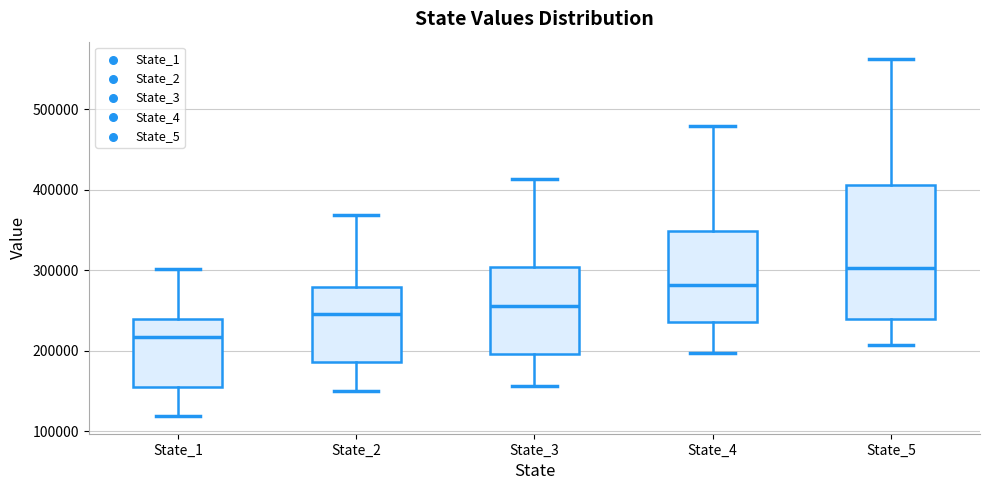

Reading left to right, read every box against the y-axis: the position of its median line, the range the box covers, and the ends of its whiskers. The values are not printed on the chart, so give them approximately, as read against the axis.

State_1: median 220000, box 160000 to 240000, whiskers 120000 to 300000
State_2: median 250000, box 190000 to 280000, whiskers 150000 to 370000
State_3: median 260000, box 200000 to 300000, whiskers 160000 to 410000
State_4: median 280000, box 240000 to 350000, whiskers 200000 to 480000
State_5: median 300000, box 240000 to 410000, whiskers 210000 to 560000